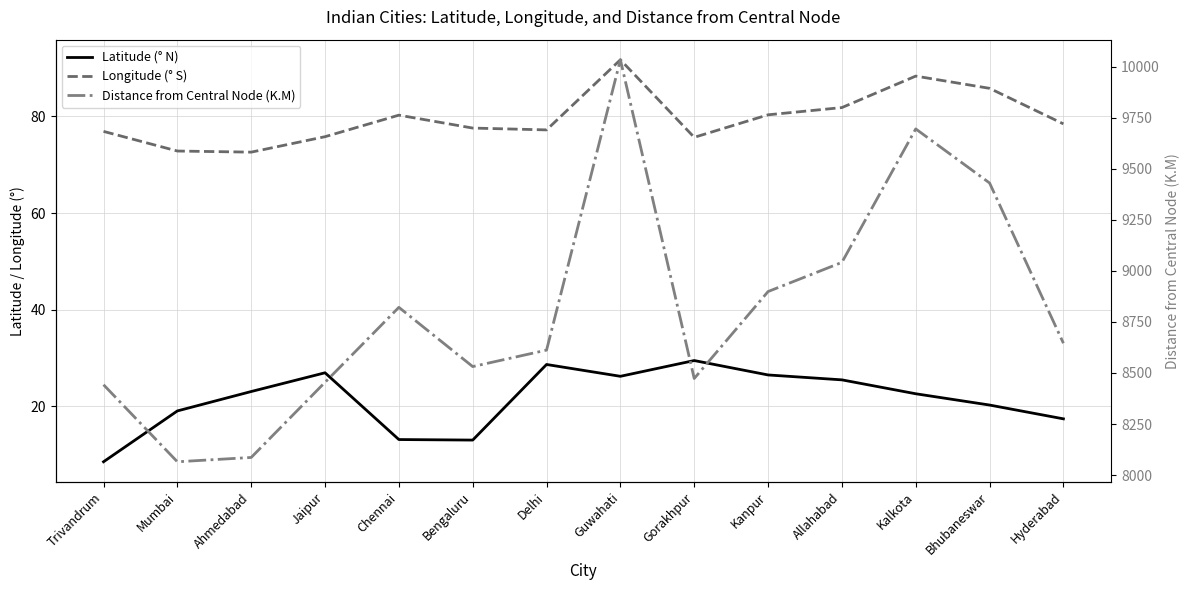

What is the difference between the Longitude (° S) values at Bhubaneswar and Gorakhpur?

10.2